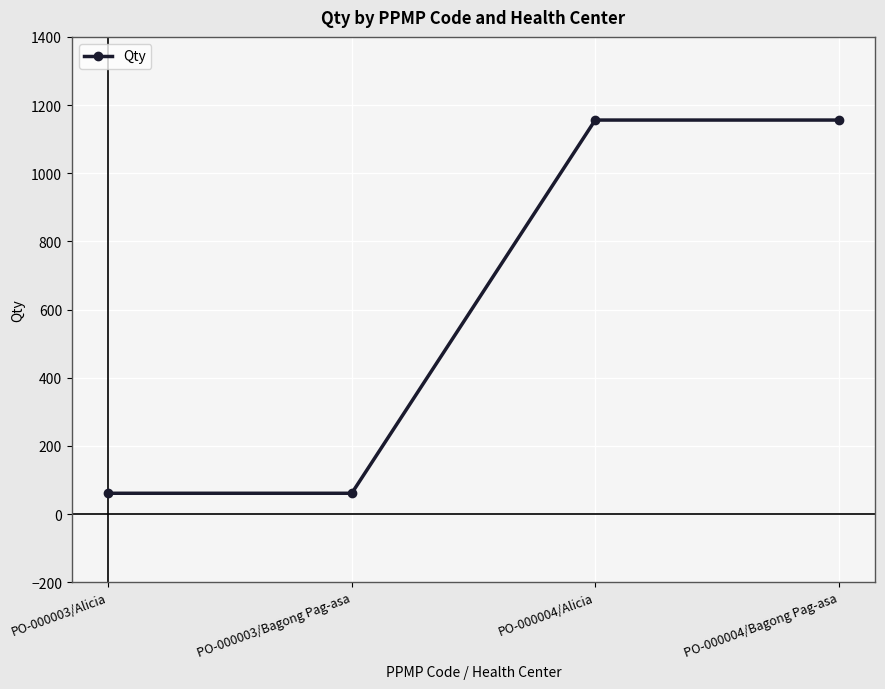

What is the greatest value displayed?

1156